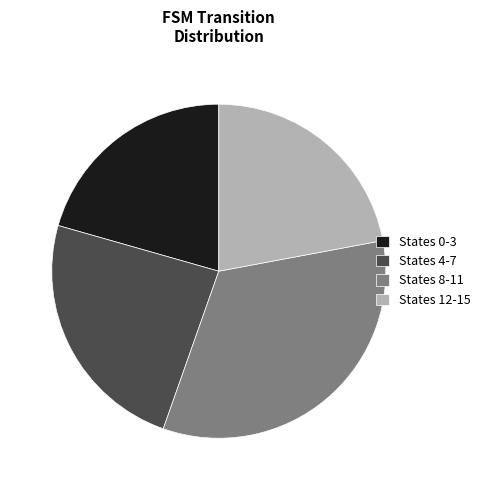

Is the sum of States 12-15 and States 0-3 greater than half?

No